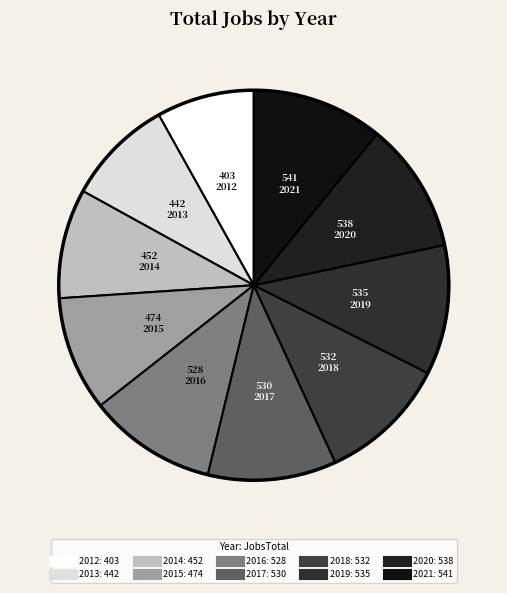

What portion of the pie excludes 2012?

91.9%